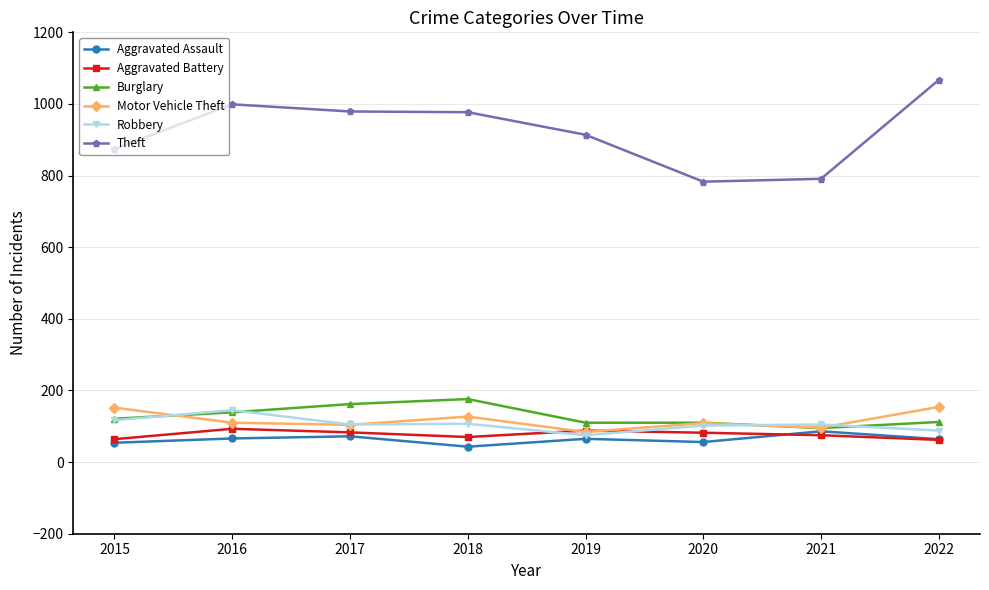

At which label does Theft first exceed 977?

2016